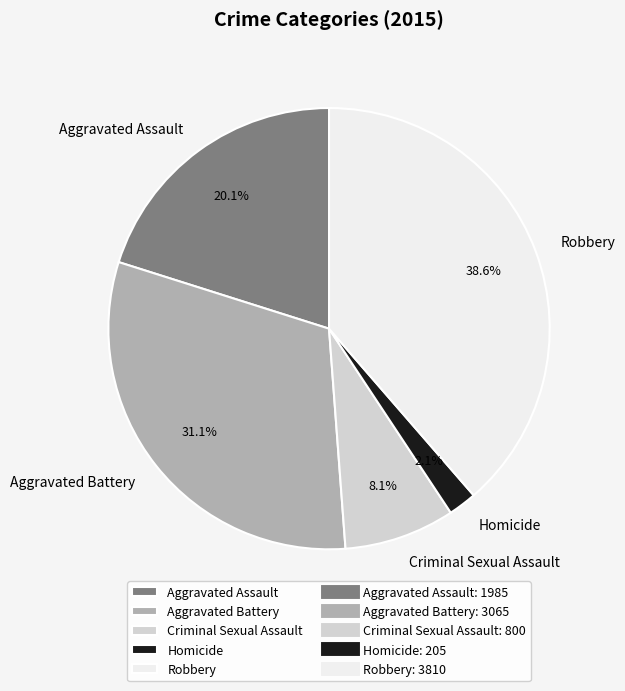

How many segments does this pie chart have?

5